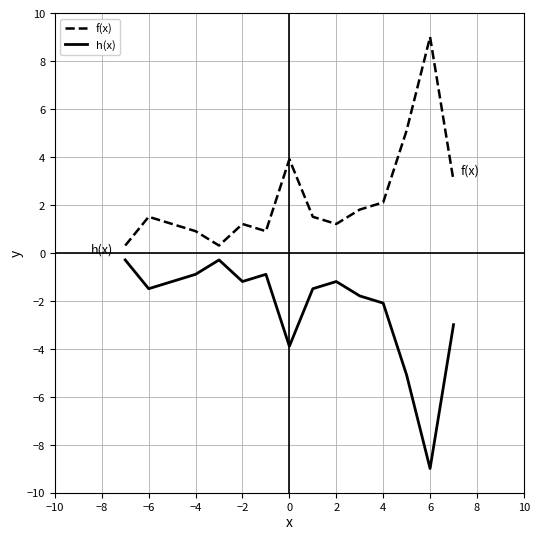

What is the smallest value displayed?

-9.0